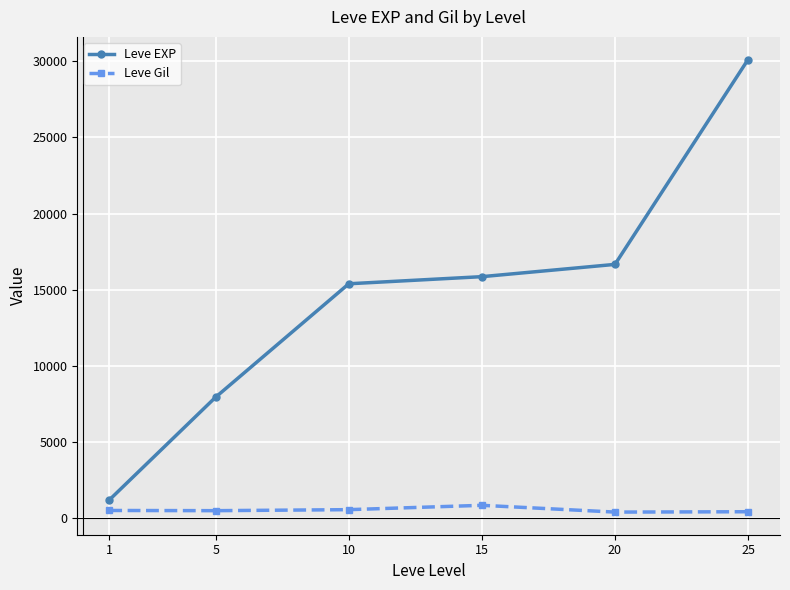

What are all the series names shown in the legend?

Leve EXP, Leve Gil